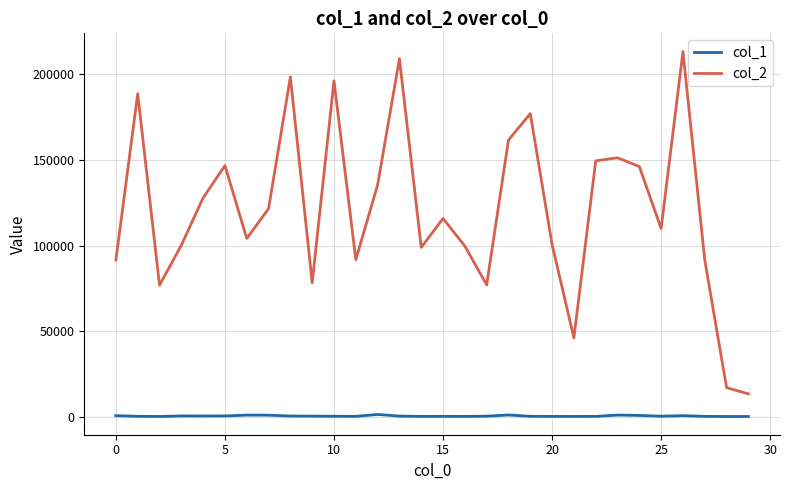

True or false: col_1 and col_2 cross at least once.

False